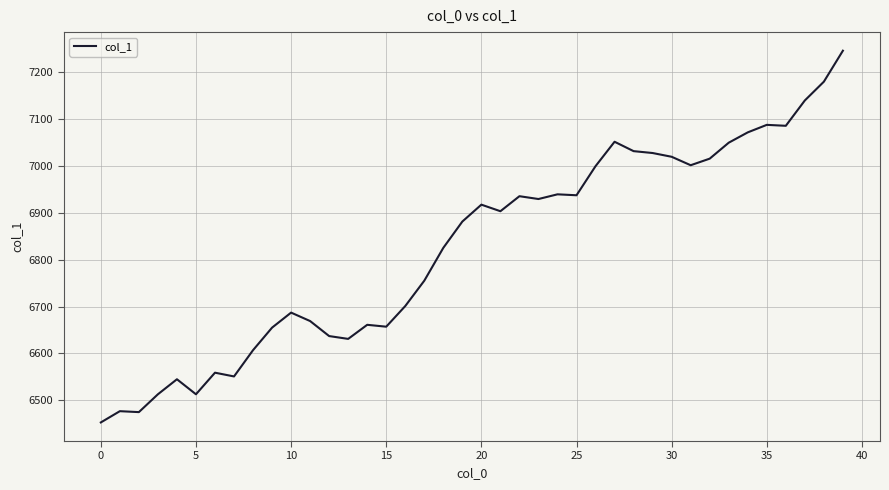

What is the greatest value displayed?

7245